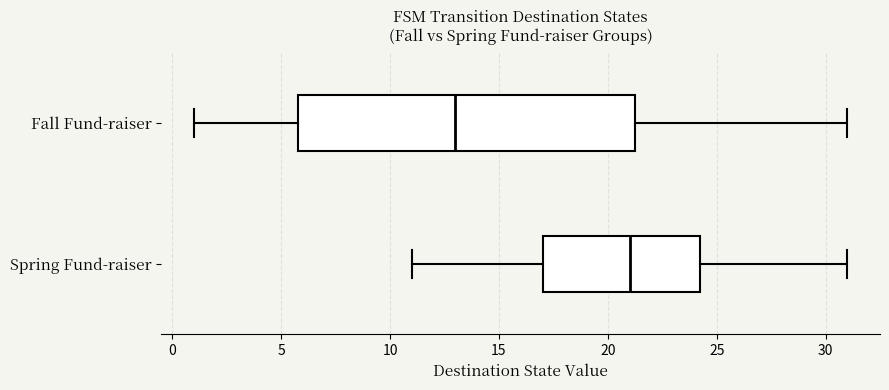

Reading bottom to top, transcribe this box plot: for each box, give where its median line is, the range the box spans, and where its two whiskers end, as read against the x-axis. The values are not printed on the chart, so give them approximately, as read against the axis.

Spring Fund-raiser: median 21.0, box 17.0 to 24.5, whiskers 11.0 to 31.0
Fall Fund-raiser: median 13.0, box 6.0 to 21.5, whiskers 1.0 to 31.0